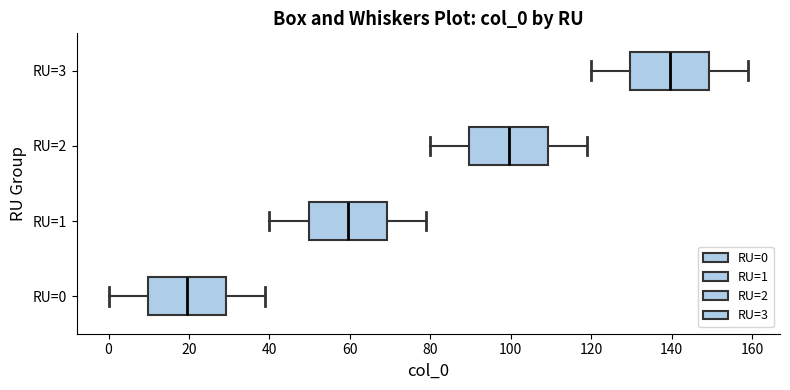

Reading bottom to top, transcribe this box plot: for each box, give where its median line is, the range the box spans, and where its two whiskers end, as read against the x-axis. The values are not printed on the chart, so give them approximately, as read against the axis.

RU=0: median 20, box 10 to 30, whiskers 0 to 40
RU=1: median 60, box 50 to 70, whiskers 40 to 80
RU=2: median 100, box 90 to 110, whiskers 80 to 120
RU=3: median 140, box 130 to 150, whiskers 120 to 160